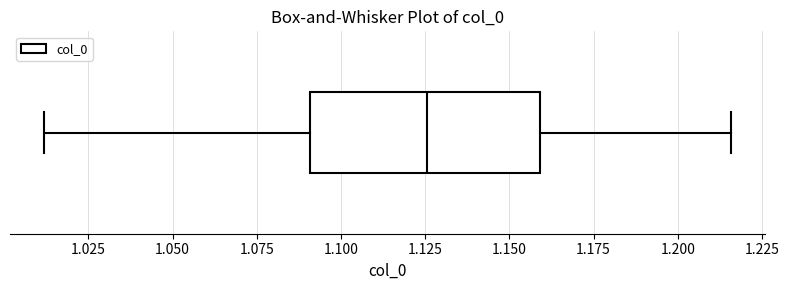

Read this box plot against the x-axis: the position of the median line, the range covered by the box, and the ends of both whiskers. The values are not printed on the chart, so give them approximately, as read against the axis.

median 1.125, box 1.090 to 1.160, whiskers 1.010 to 1.215